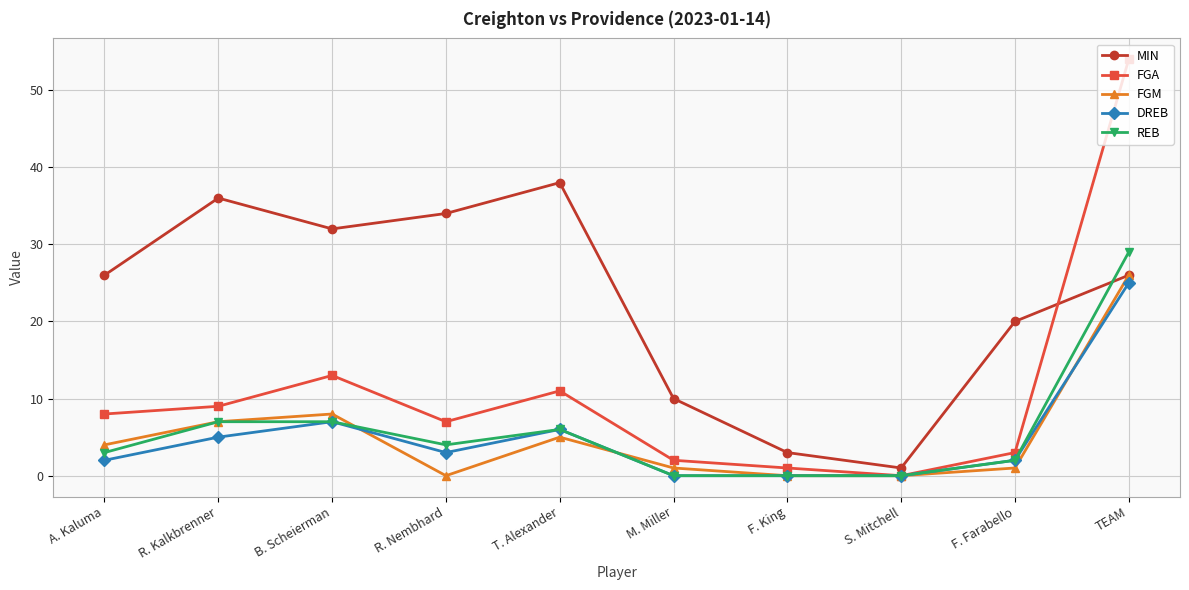

Reading right to left, transcribe all the data shown in this chart.

MIN: 26	20	1	3	10	38	34	32	36	26
FGA: 54	3	0	1	2	11	7	13	9	8
FGM: 26	1	0	0	1	5	0	8	7	4
DREB: 25	2	0	0	0	6	3	7	5	2
REB: 29	2	0	0	0	6	4	7	7	3